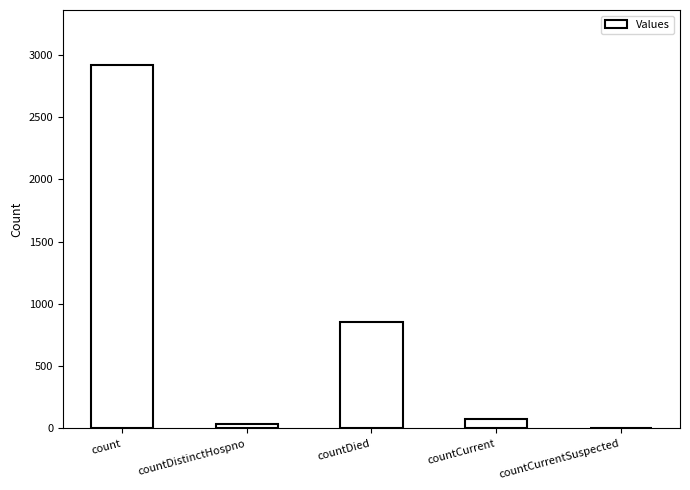

Where is the data nearest to the value 1460?

countDied